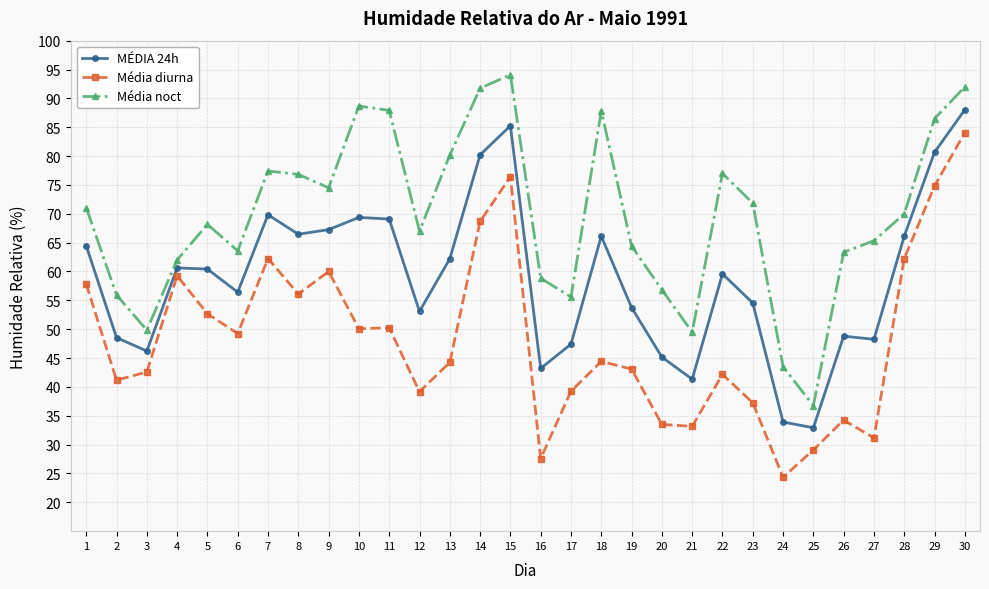

List the series in order of their overall mean, lowest first.

Média diurna, MÉDIA 24h, Média noct